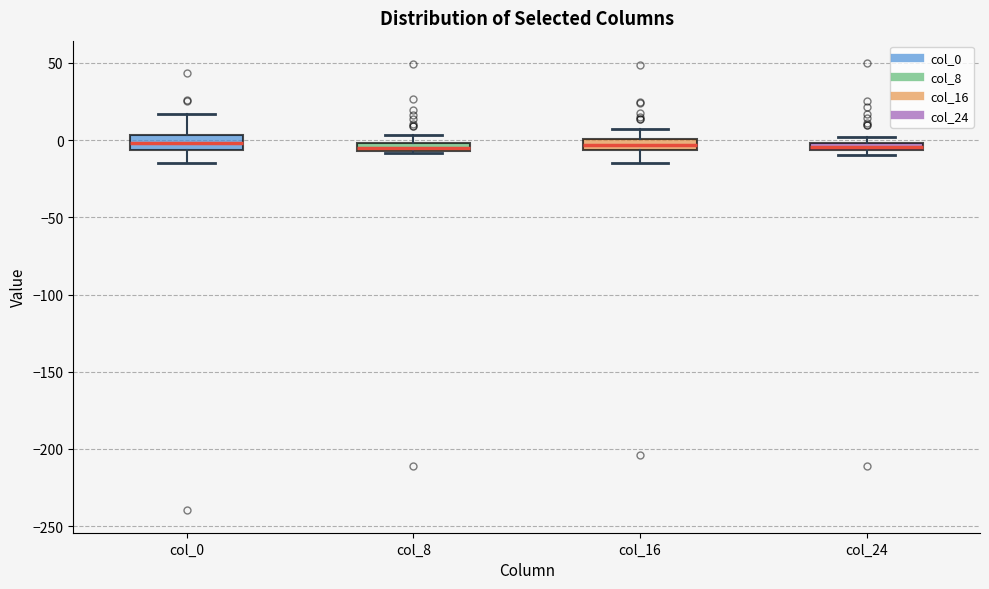

Where is the lower edge of the box for col_16 on the y-axis? The values are not printed on the chart, so give them approximately, as read against the axis.

-5